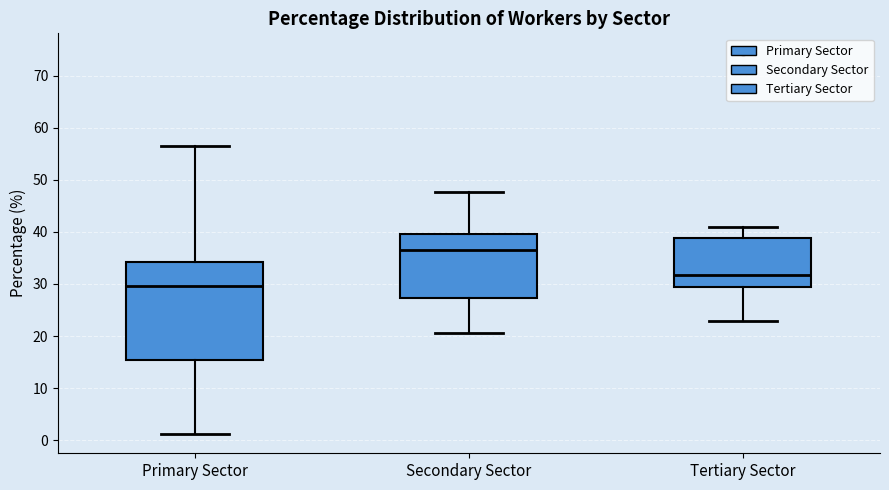

Reading left to right, transcribe this box plot: for each box, give where its median line is, the range the box spans, and where its two whiskers end, as read against the y-axis. The values are not printed on the chart, so give them approximately, as read against the axis.

Primary Sector: median 30, box 15 to 34, whiskers 1 to 57
Secondary Sector: median 37, box 27 to 40, whiskers 21 to 48
Tertiary Sector: median 32, box 29 to 39, whiskers 23 to 41